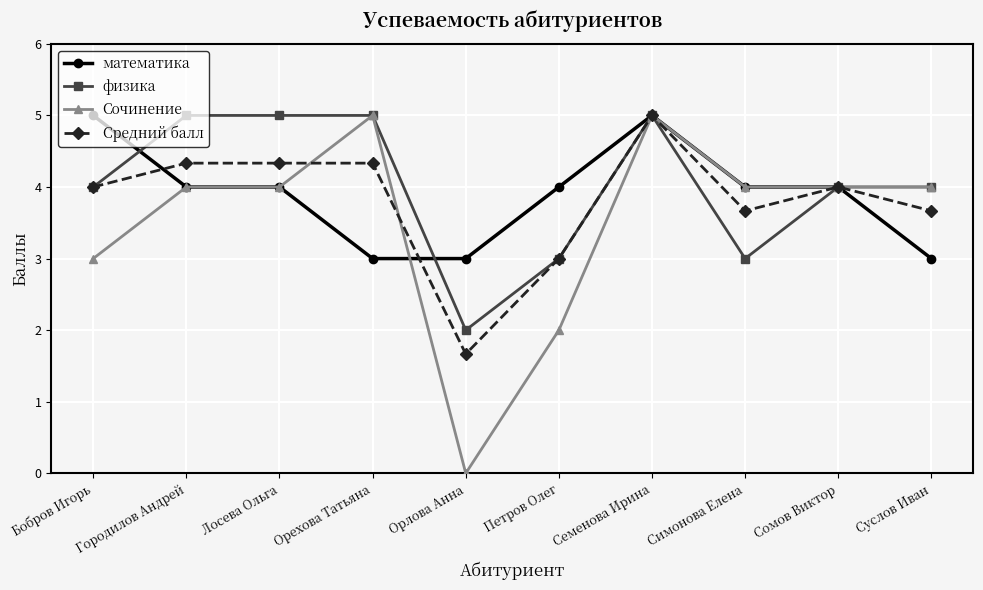

What is the total value across all series at Суслов Иван?

14.7